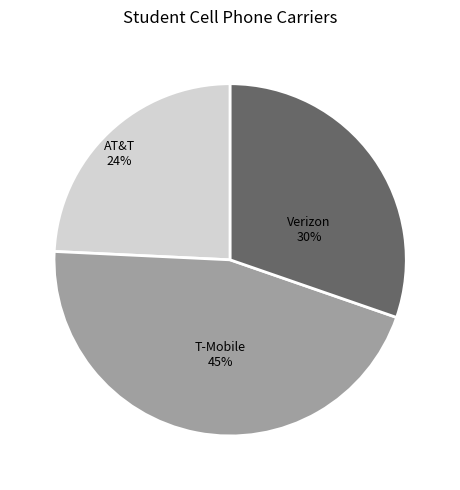

To the nearest percent, what is the difference between the largest and smallest slice percentages?

21%